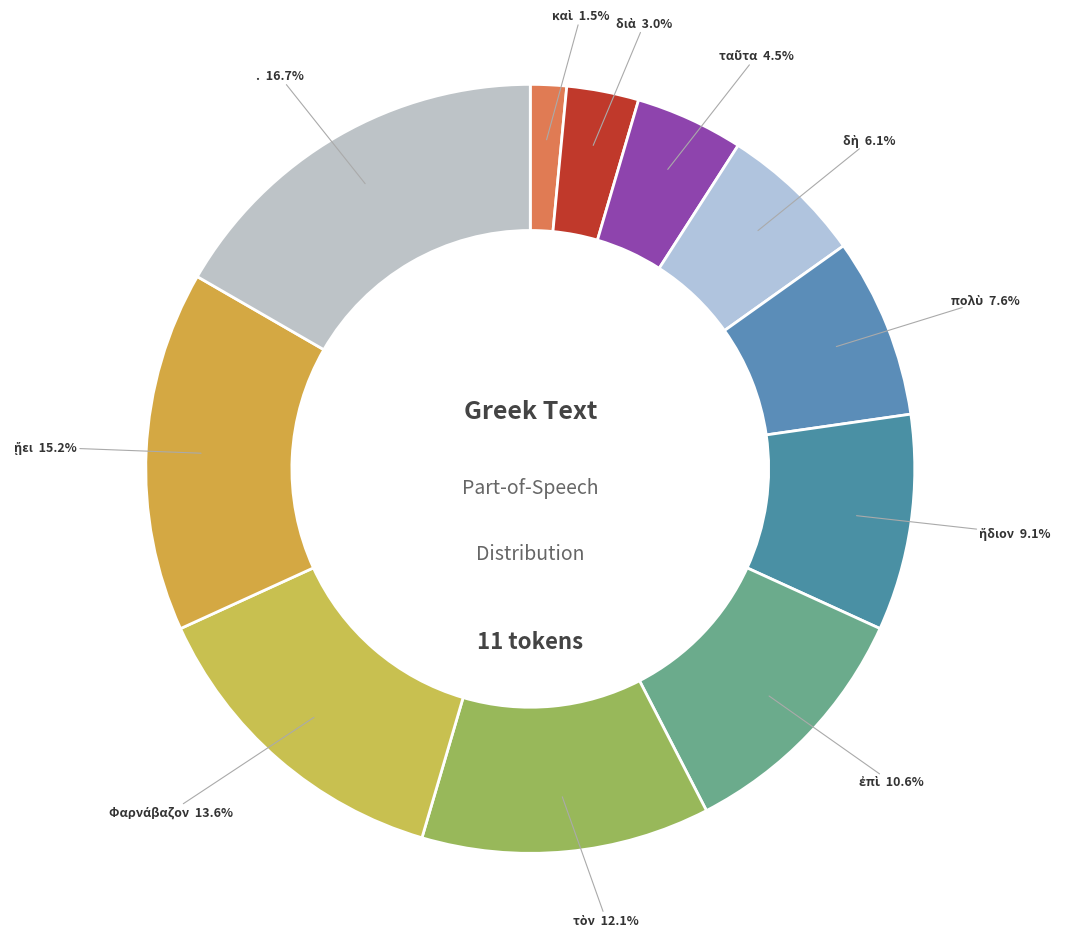

Which category has the biggest portion of the pie?

.